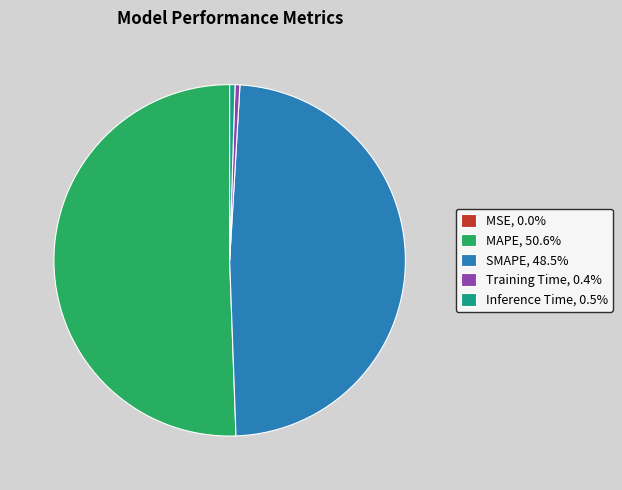

Is Training Time, 0.4% the majority of the pie?

No